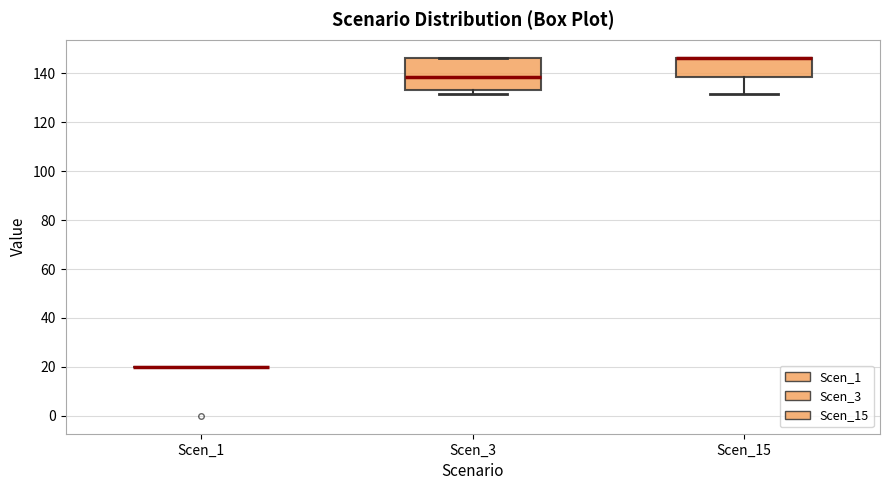

Where is the upper edge of the box for Scen_3 on the y-axis? The values are not printed on the chart, so give them approximately, as read against the axis.

146